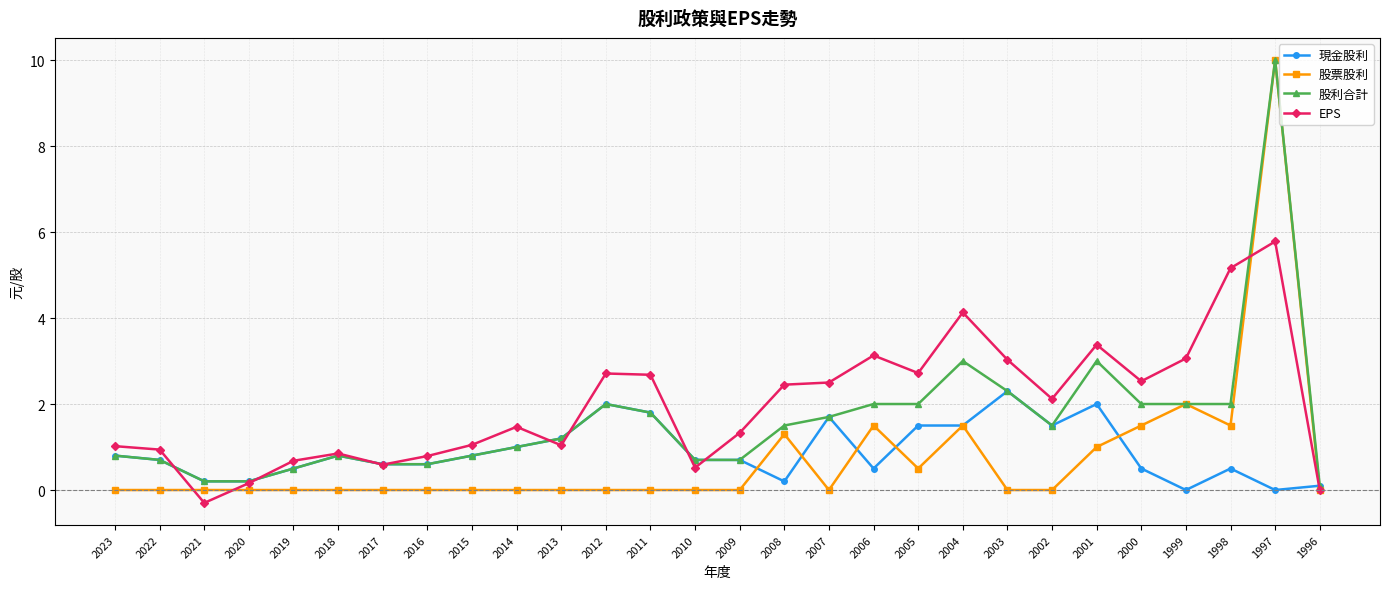

True or false: 股利合計 has more than 2 interior local peaks.

True